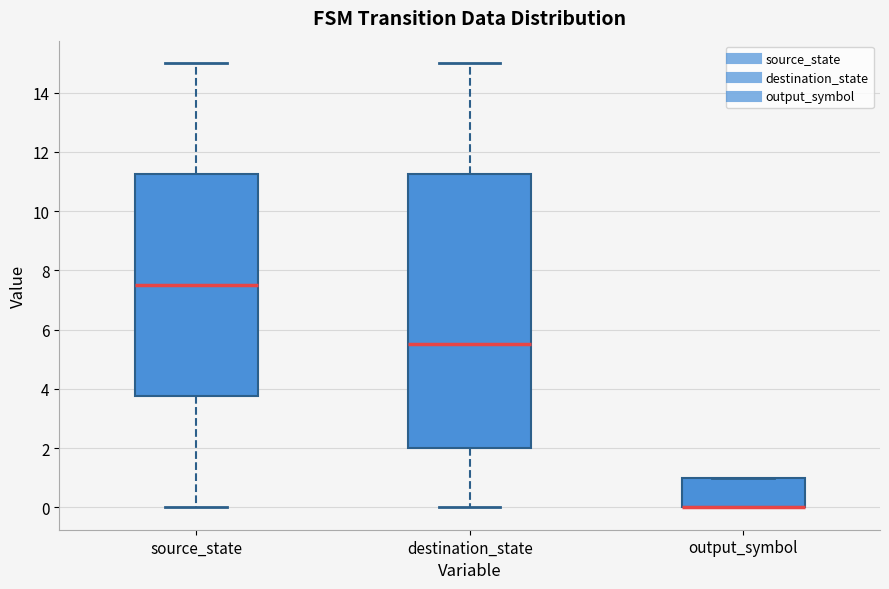

Where is the upper edge of the box for destination_state on the y-axis? The values are not printed on the chart, so give them approximately, as read against the axis.

11.2